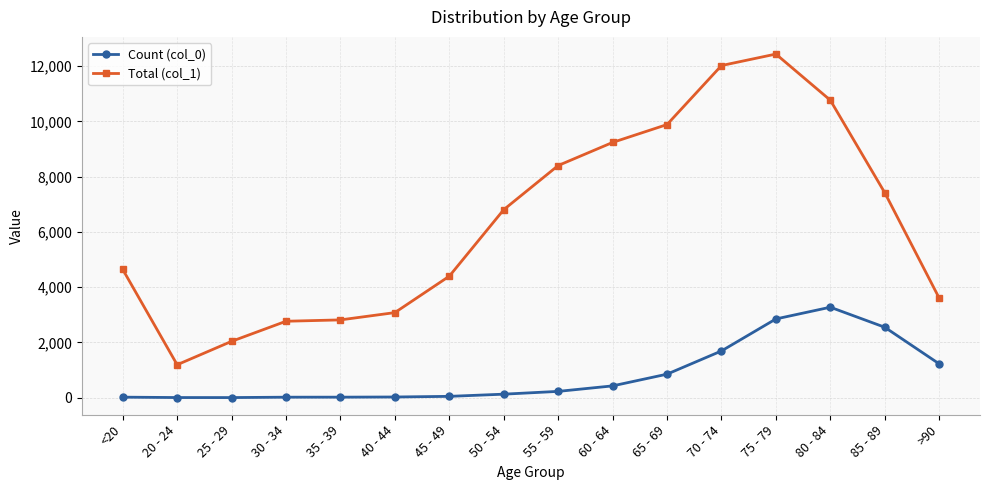

List the series in order of their peak value, lowest first.

Count (col_0), Total (col_1)